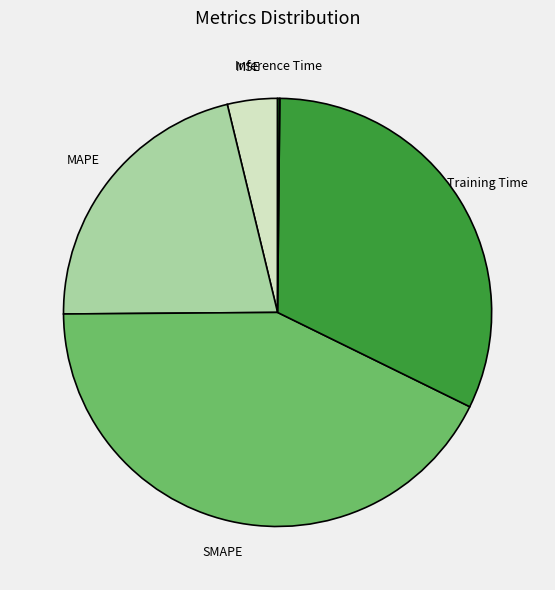

Does Training Time account for over 50% of the chart?

No